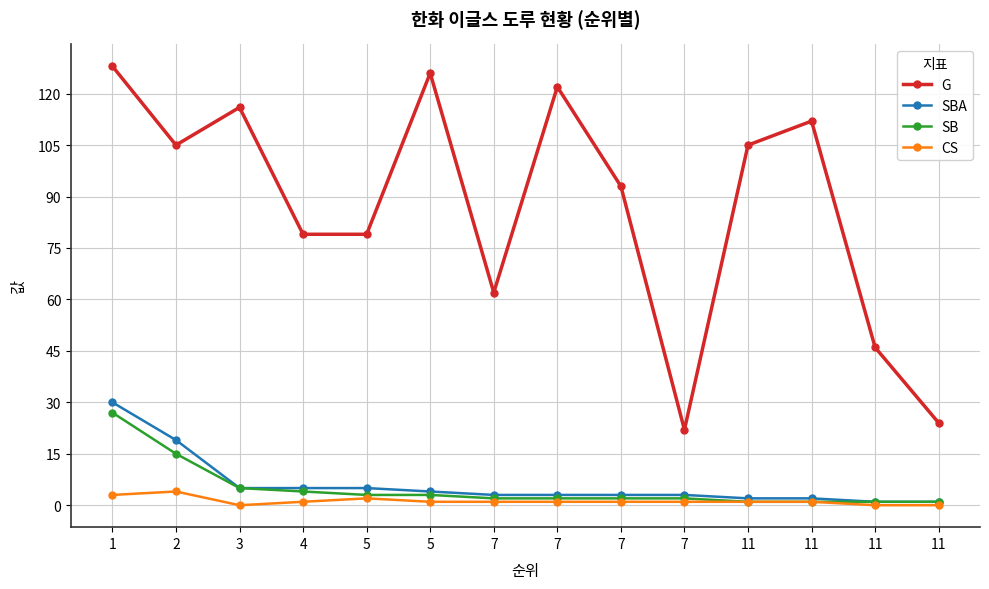

Is the value of G at 11 greater than the value of SBA at 11?

Yes